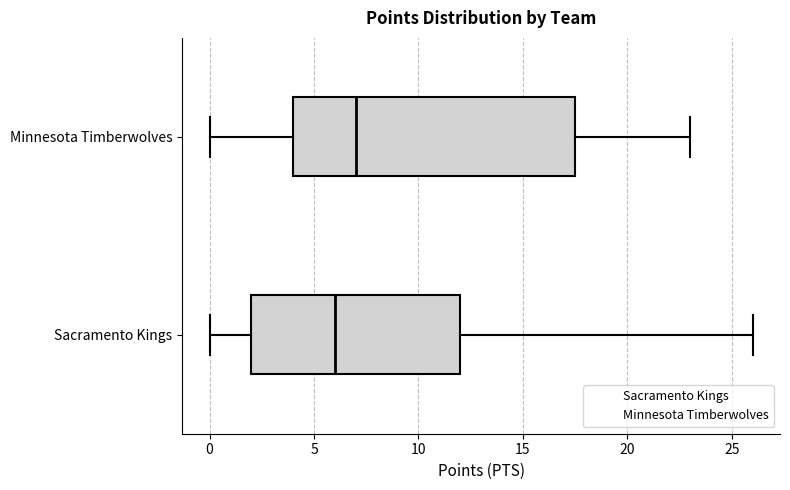

Where does the left whisker of the box for Minnesota Timberwolves end on the x-axis? The values are not printed on the chart, so give them approximately, as read against the axis.

0.0